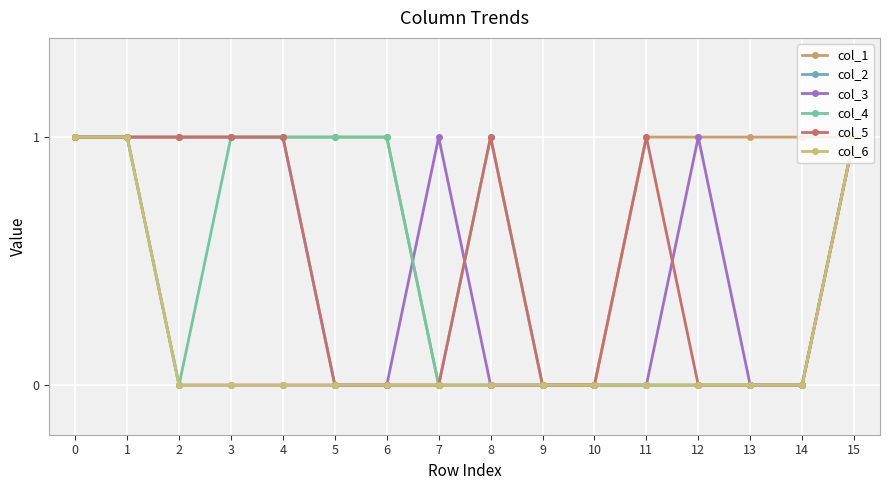

Reading left to right, extract all data points from this chart.

col_1: 0=1	1=1	2=1	3=1	4=1	5=1	6=1	7=0	8=0	9=0	10=0	11=1	12=1	13=1	14=1	15=1
col_2: 0=1	1=1	2=1	3=1	4=1	5=0	6=0	7=0	8=0	9=0	10=0	11=0	12=0	13=0	14=0	15=1
col_3: 0=1	1=1	2=0	3=0	4=0	5=0	6=0	7=1	8=0	9=0	10=0	11=0	12=1	13=0	14=0	15=1
col_4: 0=1	1=1	2=0	3=1	4=1	5=1	6=1	7=0	8=1	9=0	10=0	11=0	12=0	13=0	14=0	15=1
col_5: 0=1	1=1	2=1	3=1	4=1	5=0	6=0	7=0	8=1	9=0	10=0	11=1	12=0	13=0	14=0	15=1
col_6: 0=1	1=1	2=0	3=0	4=0	5=0	6=0	7=0	8=0	9=0	10=0	11=0	12=0	13=0	14=0	15=1